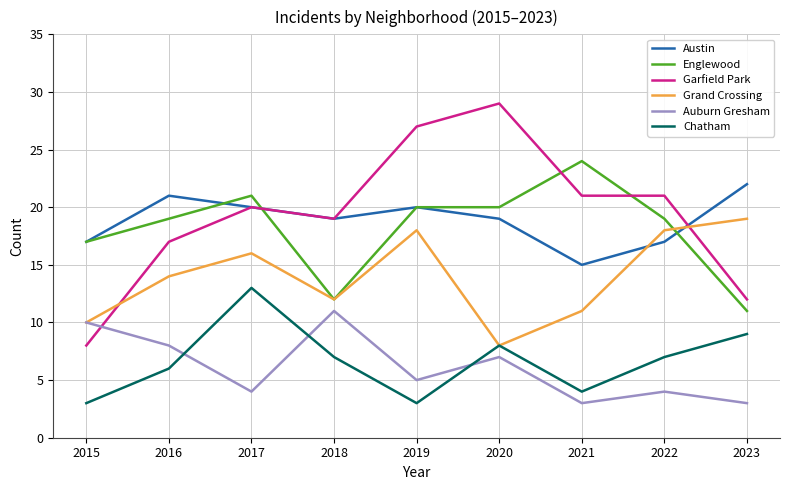

Is this an area chart (filled region under the line)?

No